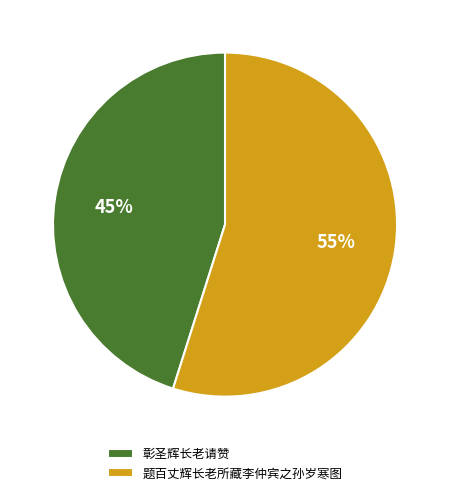

Does any single category account for the majority?

Yes